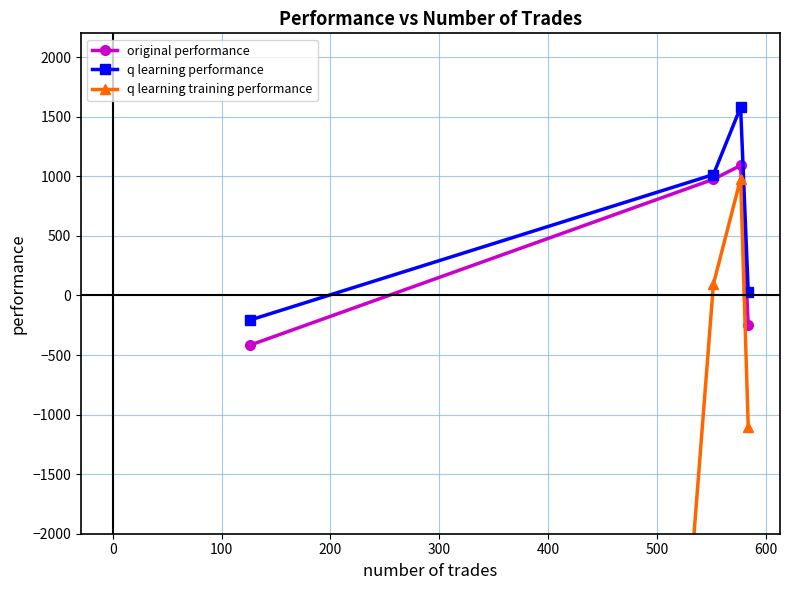

How many values in q learning performance are above zero?

3